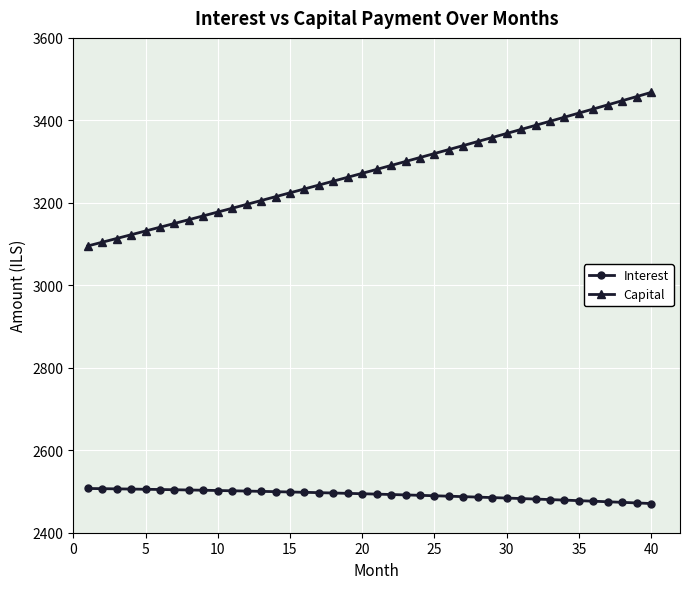

What is the difference between the maximum and second lowest values in the Capital series?

363.3